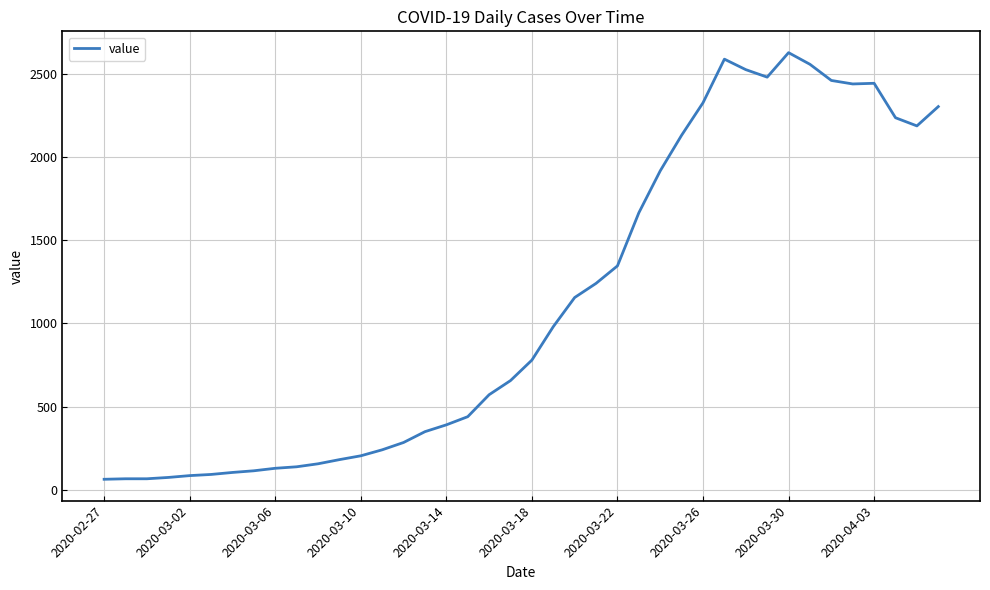

What is the minimum value shown in the chart?

63